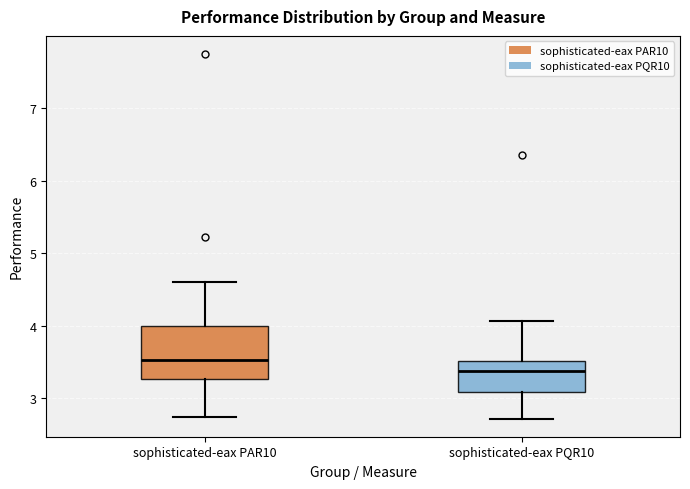

Where is the lower edge of the box for sophisticated-eax PQR10 on the y-axis? The values are not printed on the chart, so give them approximately, as read against the axis.

3.1